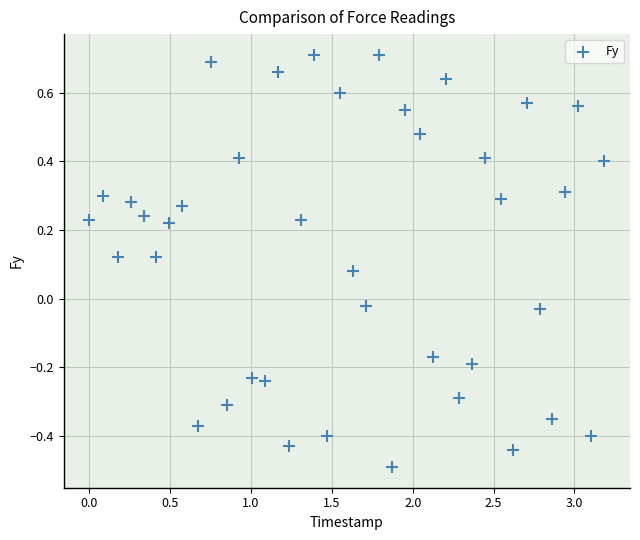

What is the range of Y values (max minus min)?

1.2